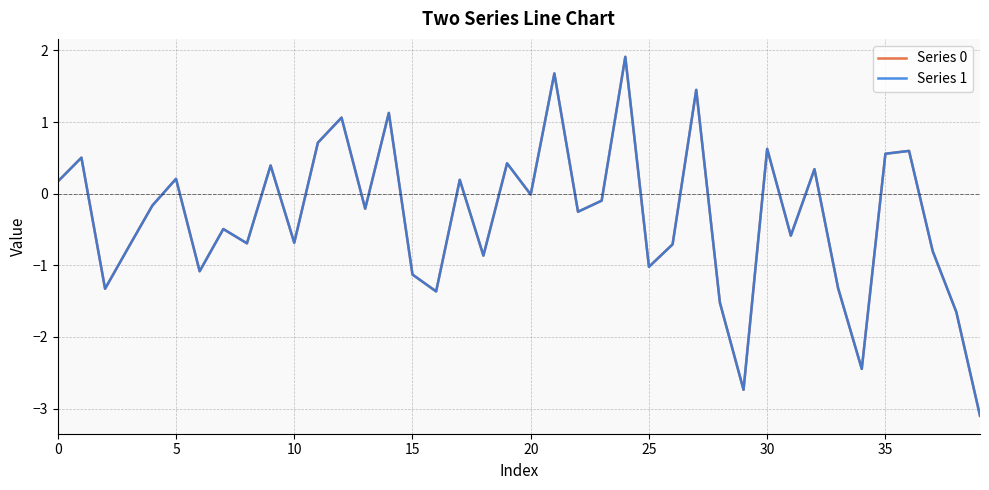

How many lines are shown in the chart?

2